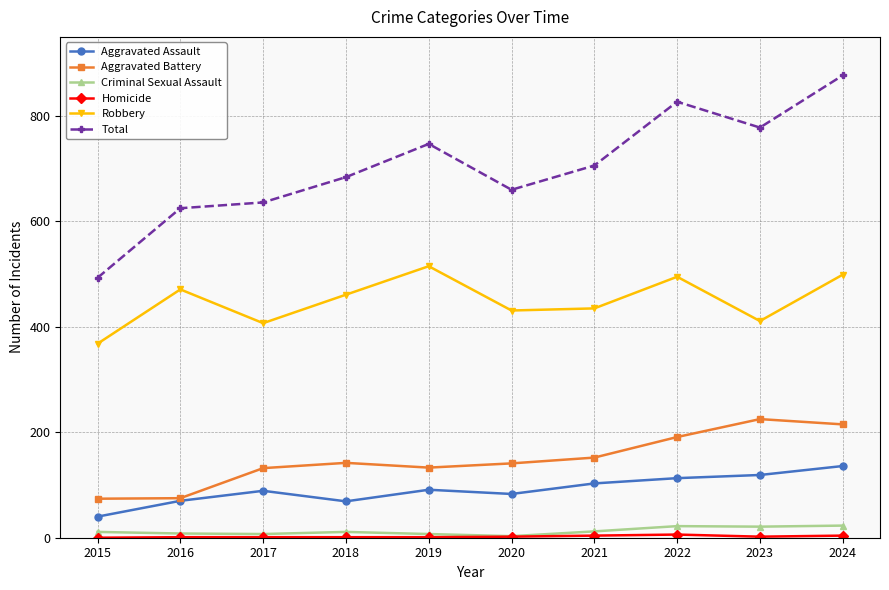

What is the sum of the Aggravated Assault values at 2016 and 2018?

139